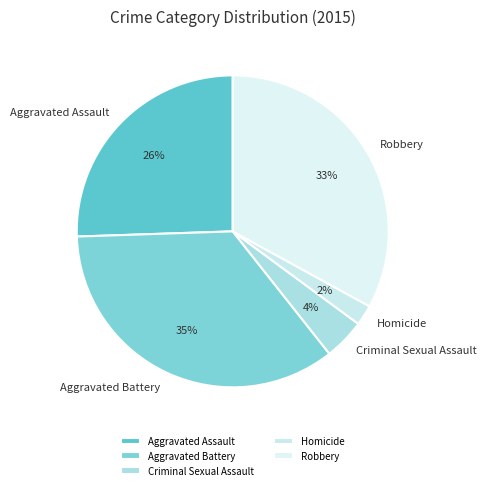

Approximately how many times larger is the value at Aggravated Assault compared to Robbery?

0.8